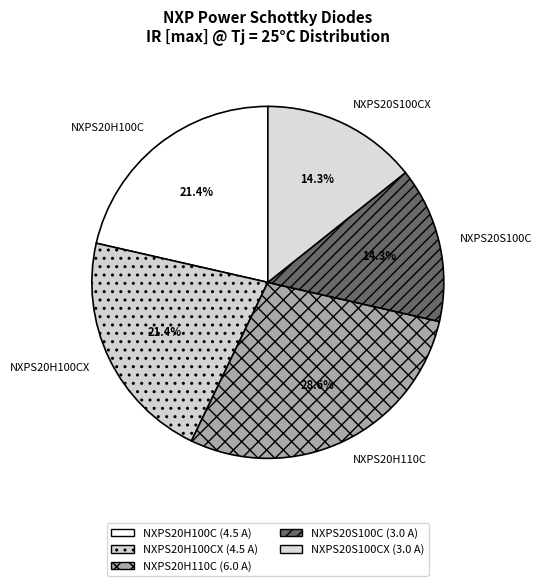

Is NXPS20H100C the majority of the pie?

No